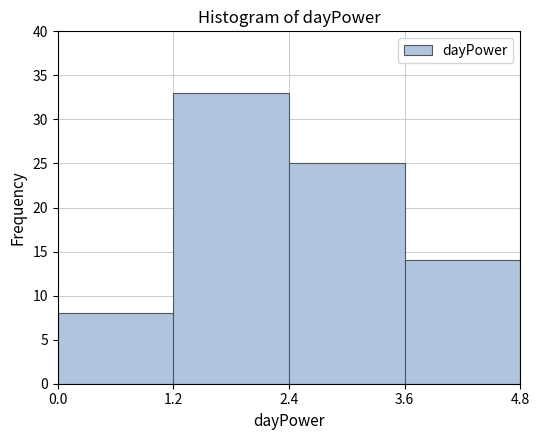

How tall is the bar that spans 1.2 to 2.4 on the x-axis? The values are not printed on the chart, so give them approximately, as read against the axis.

33